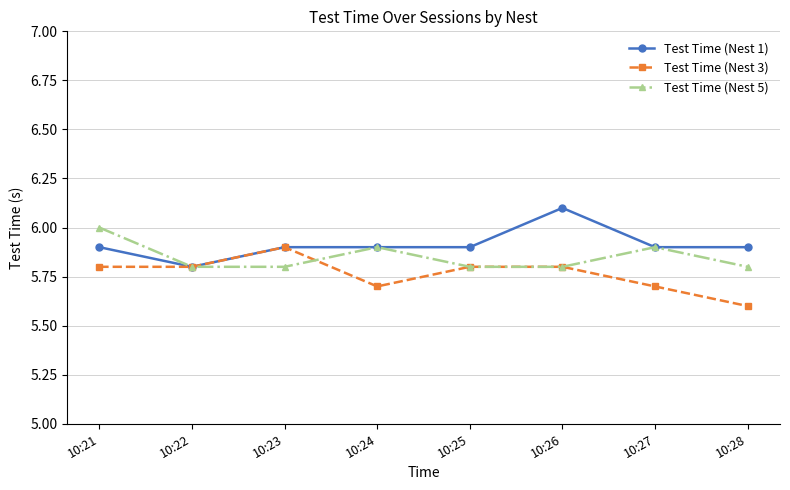

What is the value of the Test Time (Nest 1) point at the 6th from the left?

6.1